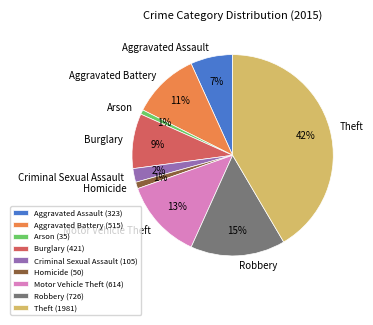

Is the sum of Aggravated Battery and Aggravated Assault greater than half?

No